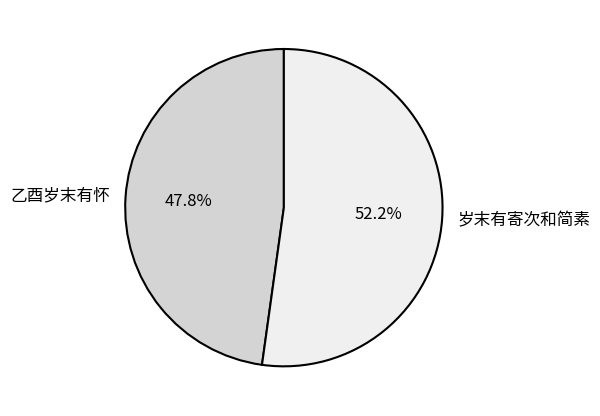

What is the total percentage of 岁末有寄次和简素 and 乙酉岁末有怀?

100.0%